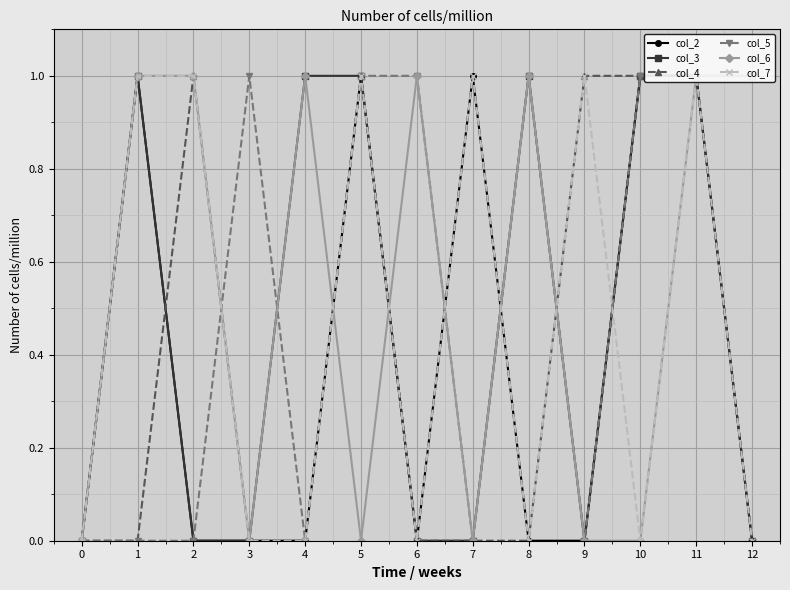

True or false: col_2 has a value of 0 at 9.

True